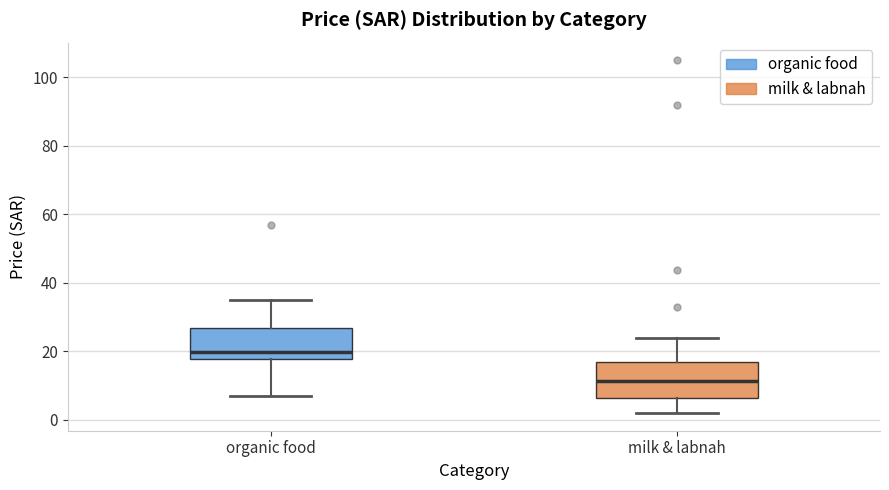

Which box has the lowest median line?

milk & labnah